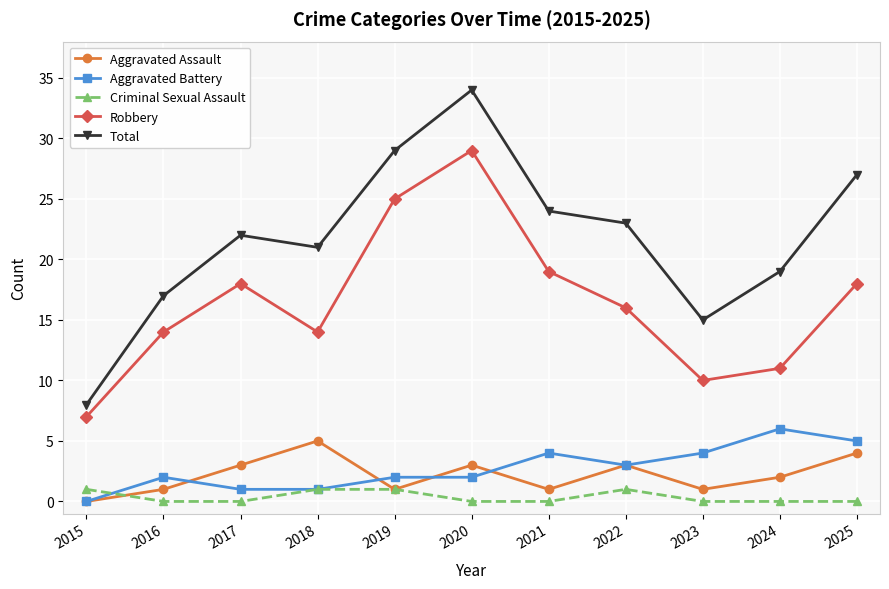

What is the average value of the Total series?

22